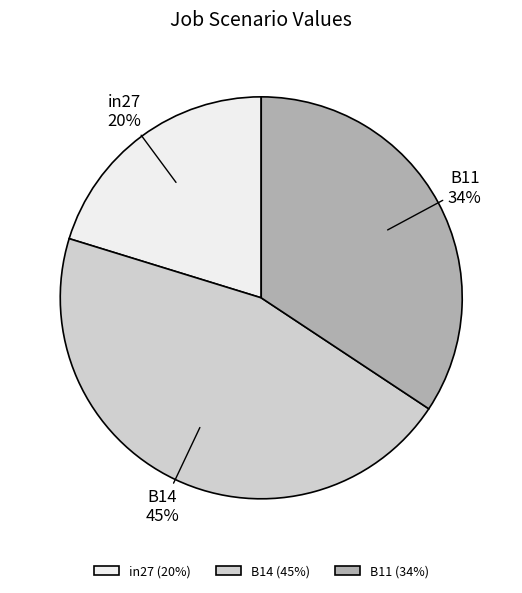

Which slice is the largest?

B14